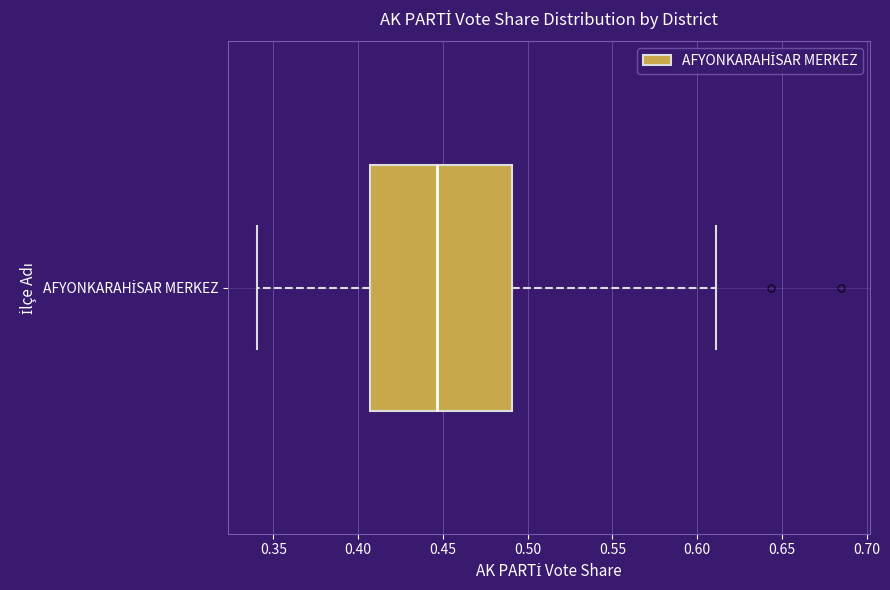

Read this box plot against the x-axis: the position of the median line, the range covered by the box, and the ends of both whiskers. The values are not printed on the chart, so give them approximately, as read against the axis.

median 0.445, box 0.405 to 0.490, whiskers 0.340 to 0.610